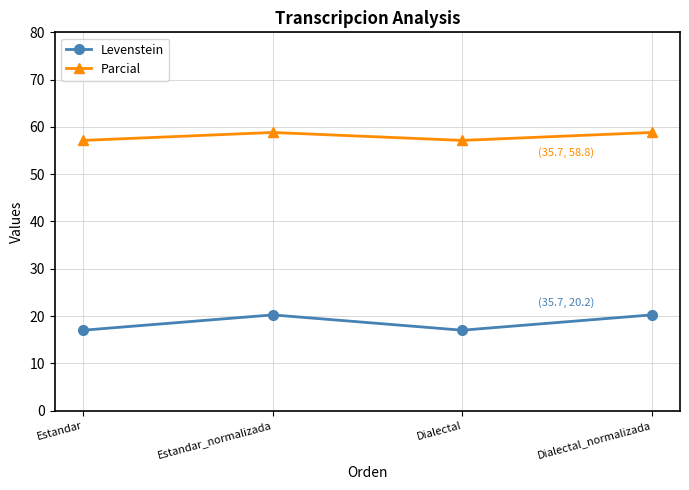

What is the difference between the highest and lowest values at Dialectal?

40.1